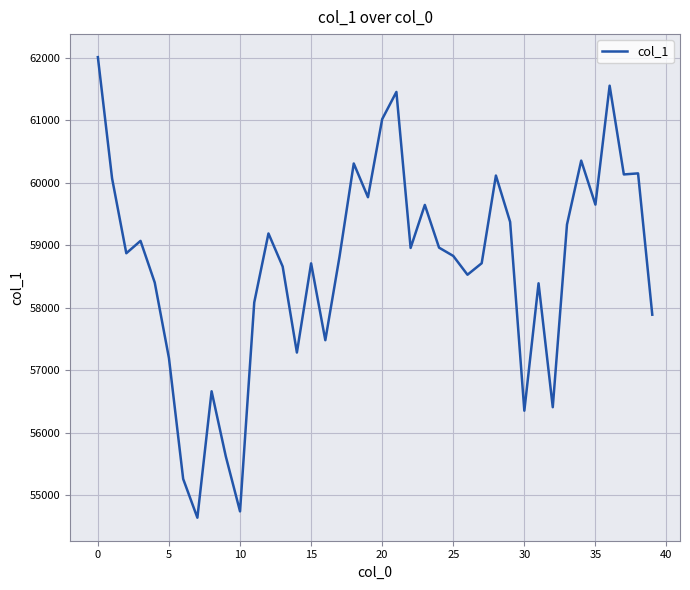

What is the smallest value displayed?

54640